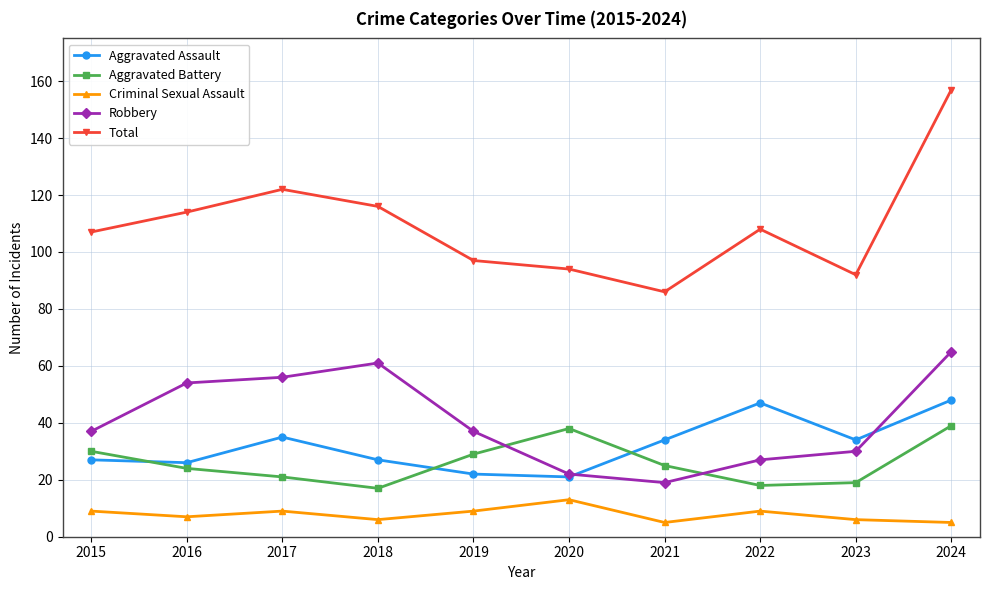

What is the spread (max minus min) of values at 2019?

88